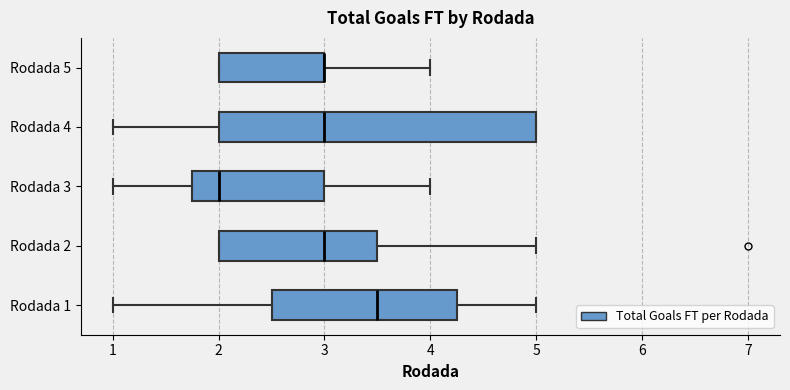

Reading bottom to top, transcribe this box plot: for each box, give where its median line is, the range the box spans, and where its two whiskers end, as read against the x-axis. The values are not printed on the chart, so give them approximately, as read against the axis.

Rodada 1: median 3.5, box 2.5 to 4.3, whiskers 1.0 to 5.0
Rodada 2: median 3.0, box 2.0 to 3.5, whiskers 2.0 to 5.0
Rodada 3: median 2.0, box 1.8 to 3.0, whiskers 1.0 to 4.0
Rodada 4: median 3.0, box 2.0 to 5.0, whiskers 1.0 to 5.0
Rodada 5: median 3.0 (drawn on the box's right edge), box 2.0 to 3.0, whiskers 2.0 to 4.0